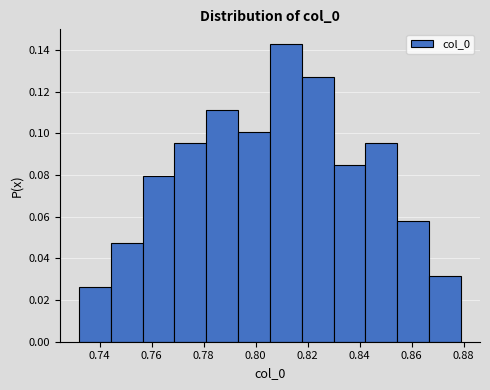

Reading left to right, list every bar in this chart as the range it spans on the x-axis followed by its height. Neither the bar edges nor the heights are printed on the chart, so give them approximately, as read against the axes.

0.732 to 0.744: 0.026
0.744 to 0.756: 0.048
0.756 to 0.768: 0.080
0.768 to 0.782: 0.096
0.782 to 0.794: 0.112
0.794 to 0.806: 0.100
0.806 to 0.818: 0.142
0.818 to 0.830: 0.126
0.830 to 0.842: 0.084
0.842 to 0.854: 0.096
0.854 to 0.866: 0.058
0.866 to 0.880: 0.032